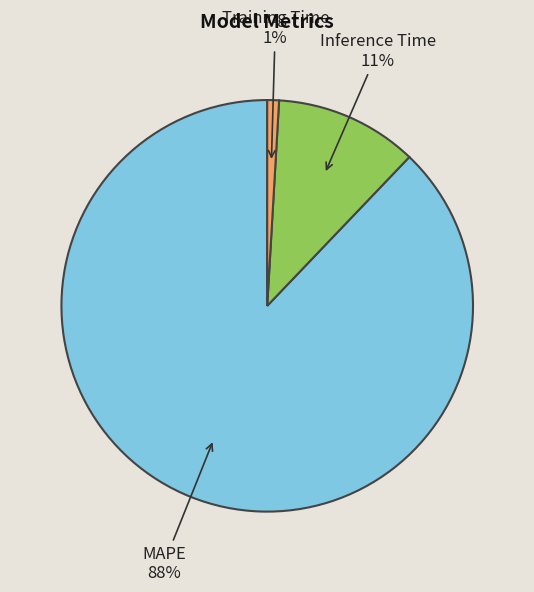

Which category has the smallest portion of the pie?

Training Time